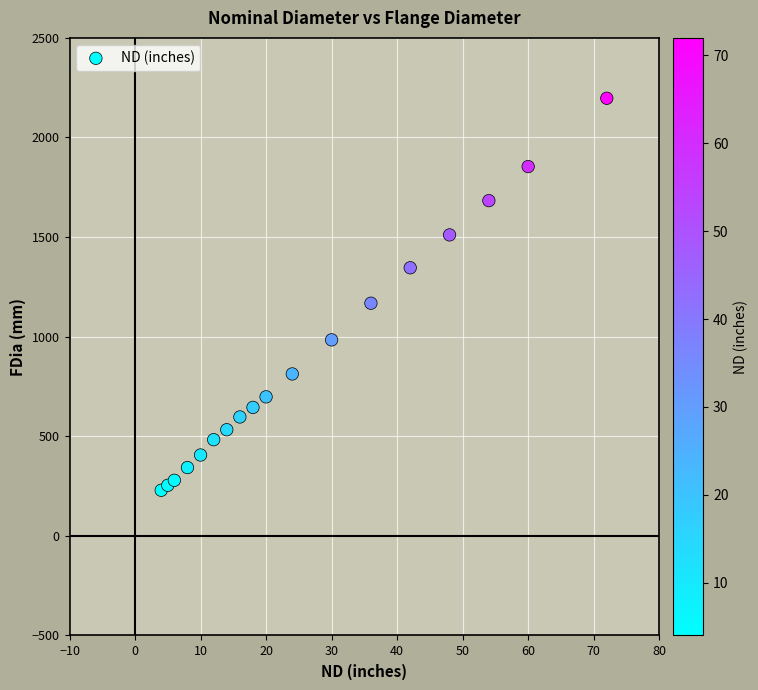

What Y value in the scatter plot is closest to 1213?

1168